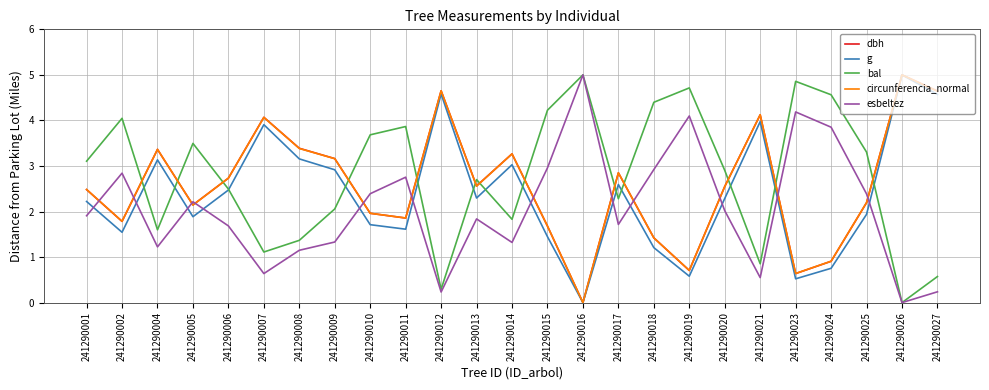

At which label is bal closest to 2?

241290009